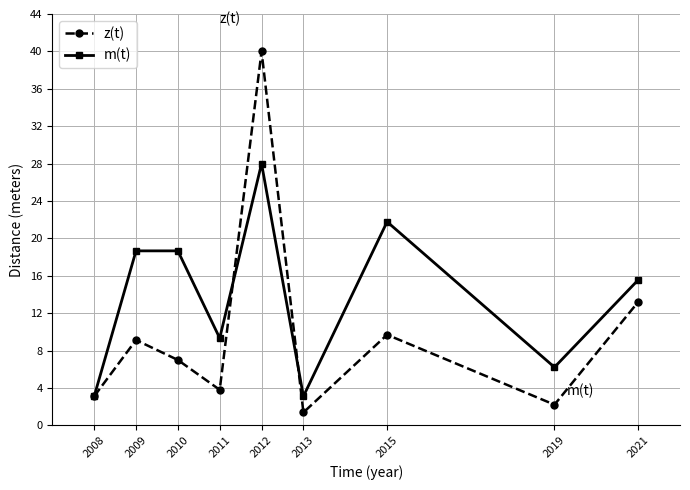

At how many categories does at least one series exceed 25?

1